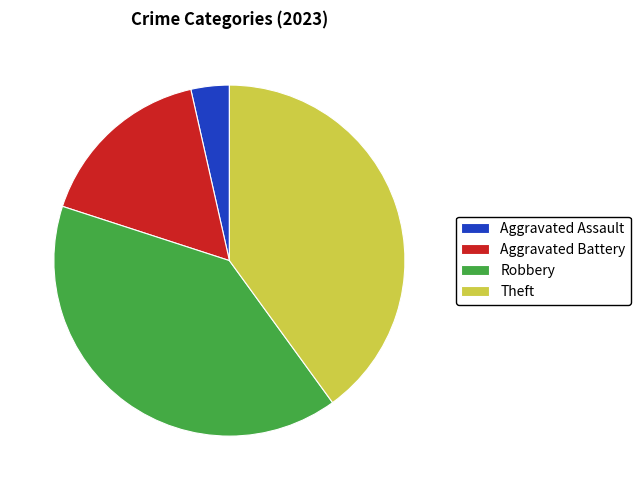

How many segments does this pie chart have?

4